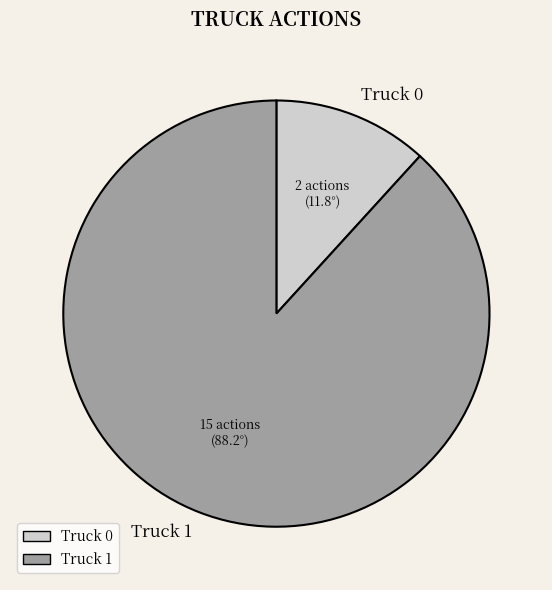

Does any single category account for the majority?

Yes